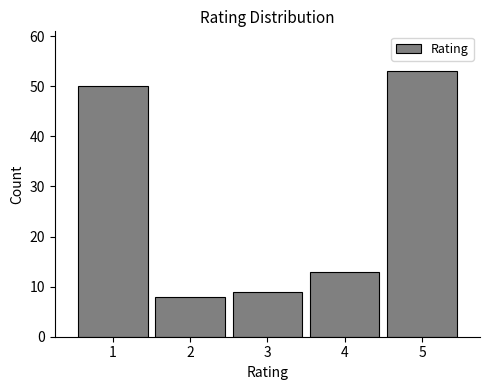

Reading right to left, transcribe all the data shown in this chart.

5=53	4=13	3=9	2=8	1=50